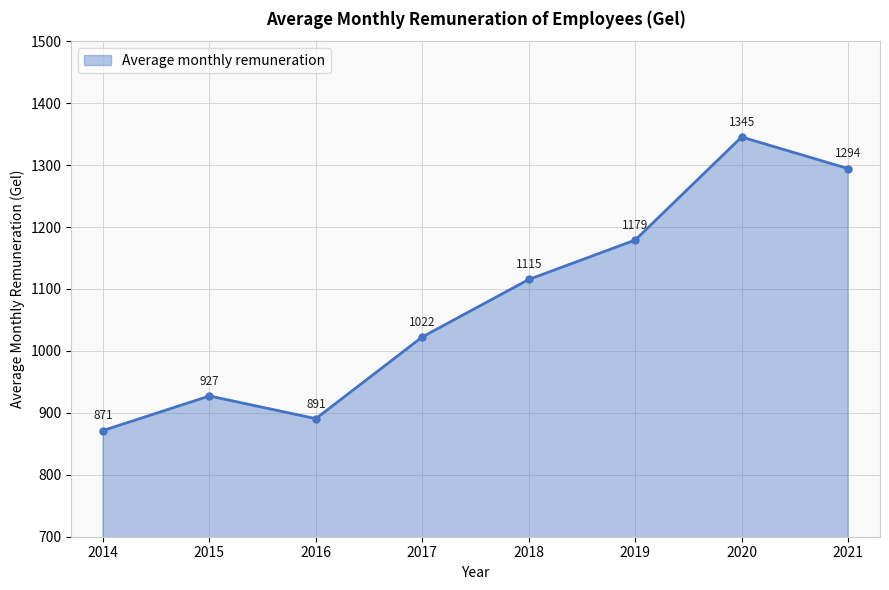

Approximately how many times larger is the value at 2020 compared to 2019?

1.1